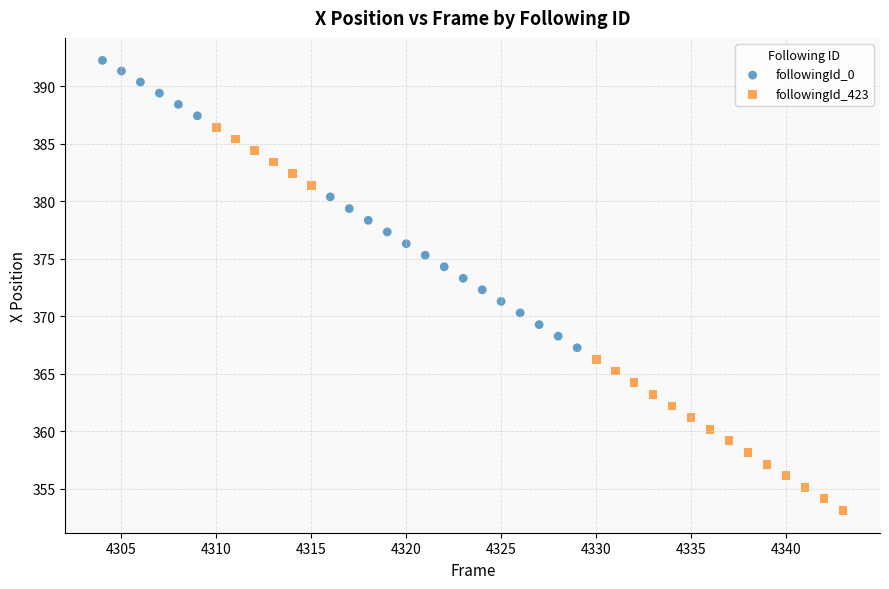

What are all the series names shown in the legend?

followingId_0, followingId_423